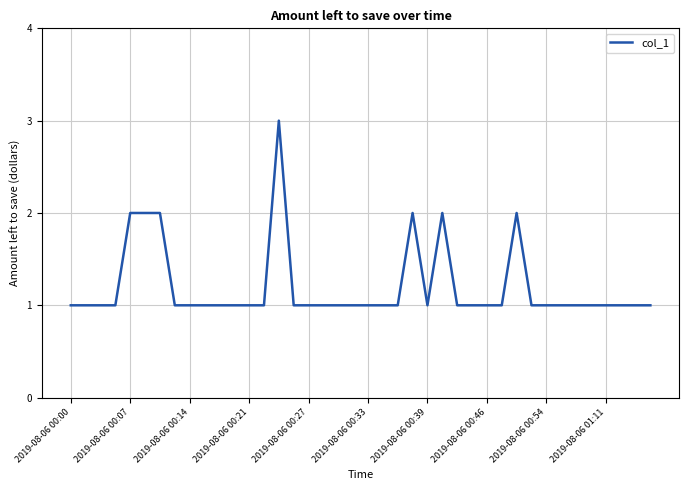

What is the greatest value displayed?

3